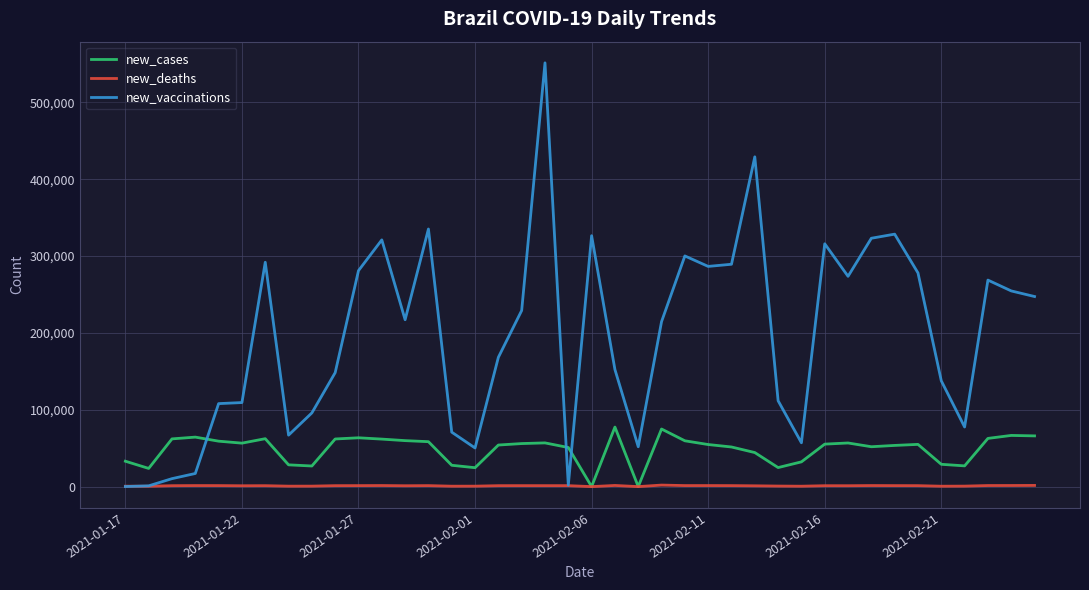

Which series has the widest spread of values?

new_vaccinations